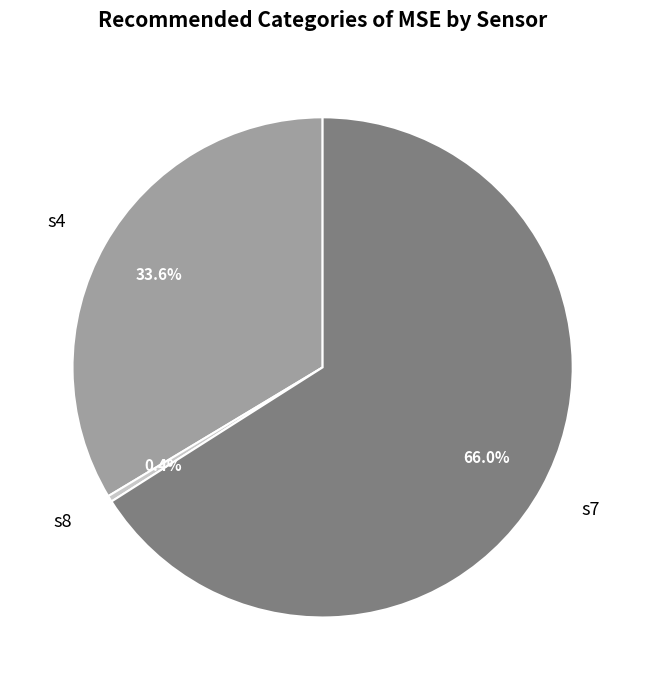

Rank the categories by value from lowest to highest.

s8, s4, s7